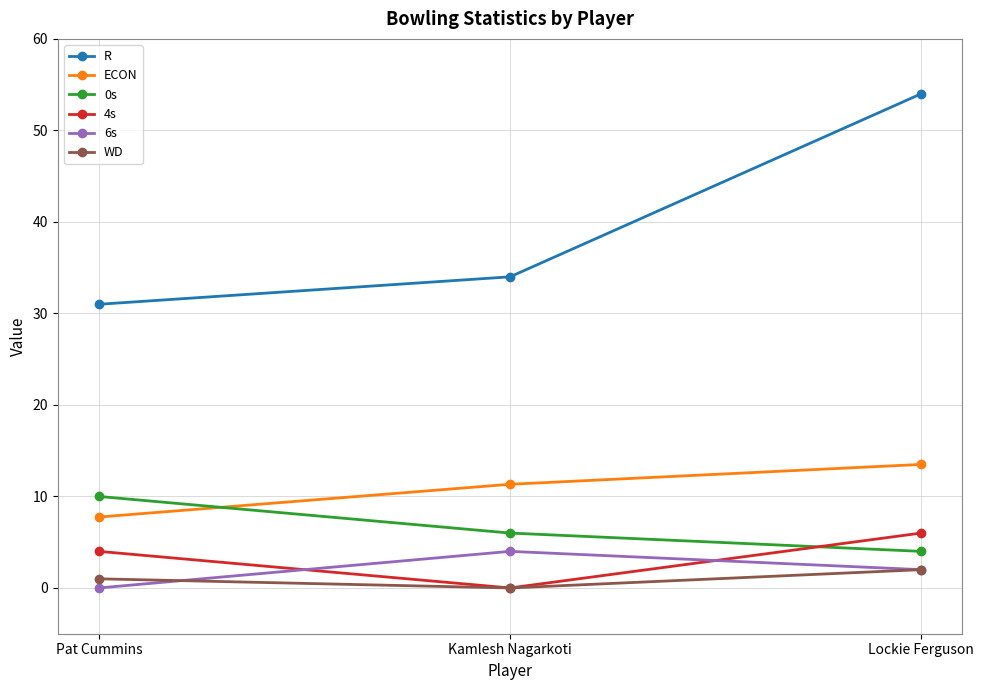

What is the highest value of the 4s series?

6.0